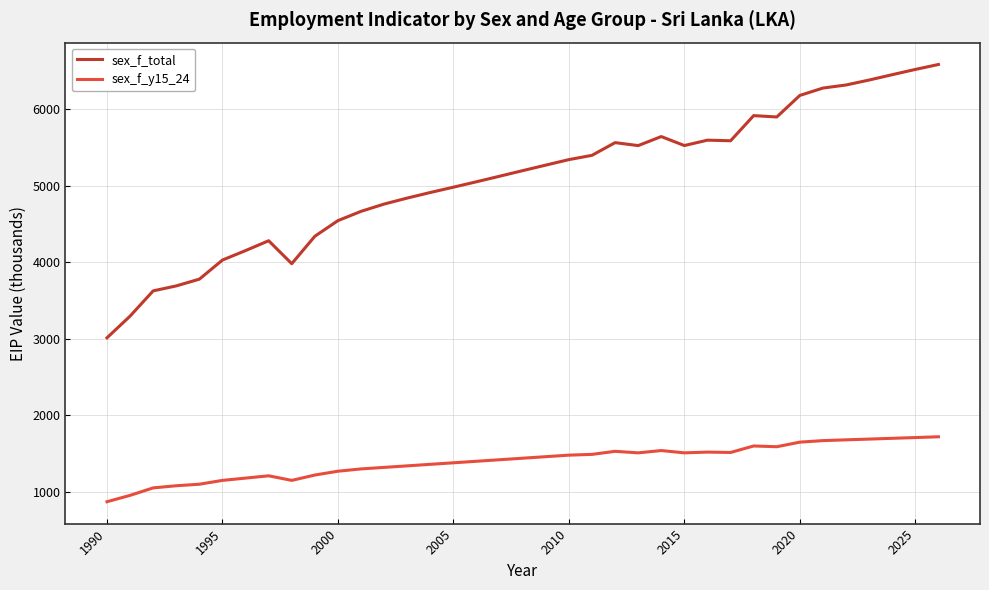

True or false: sex_f_y15_24 and sex_f_total cross at least once.

False